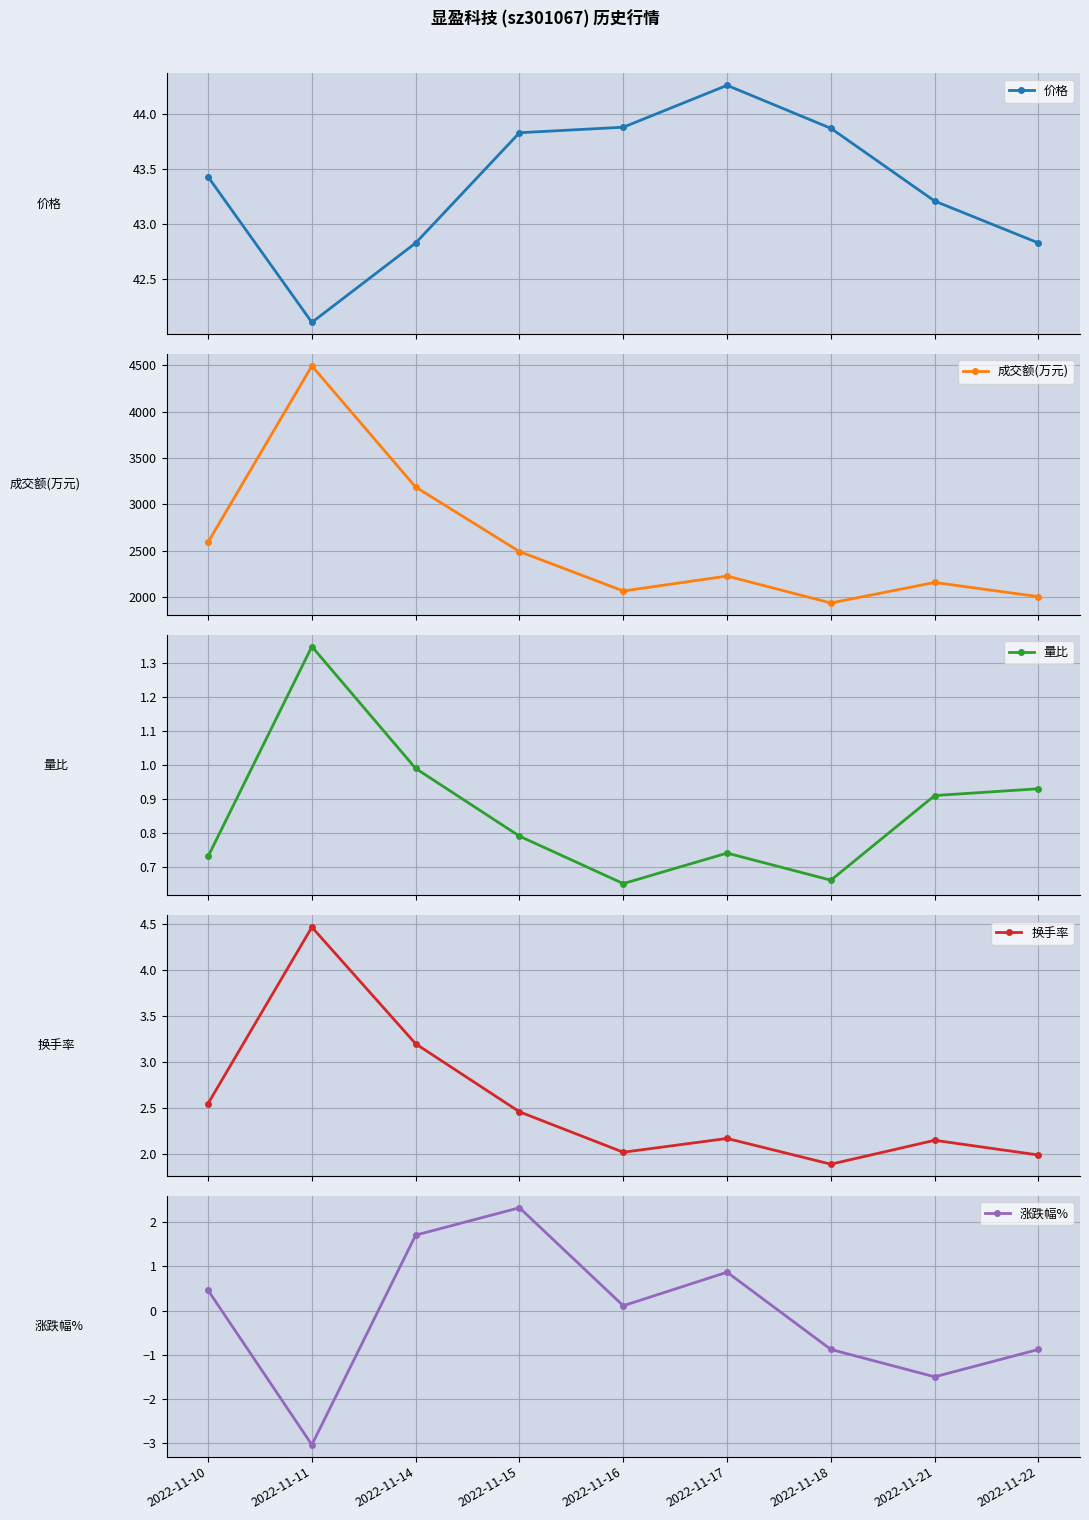

What is the value of the 涨跌幅% point at the 5th from the left?

0.1